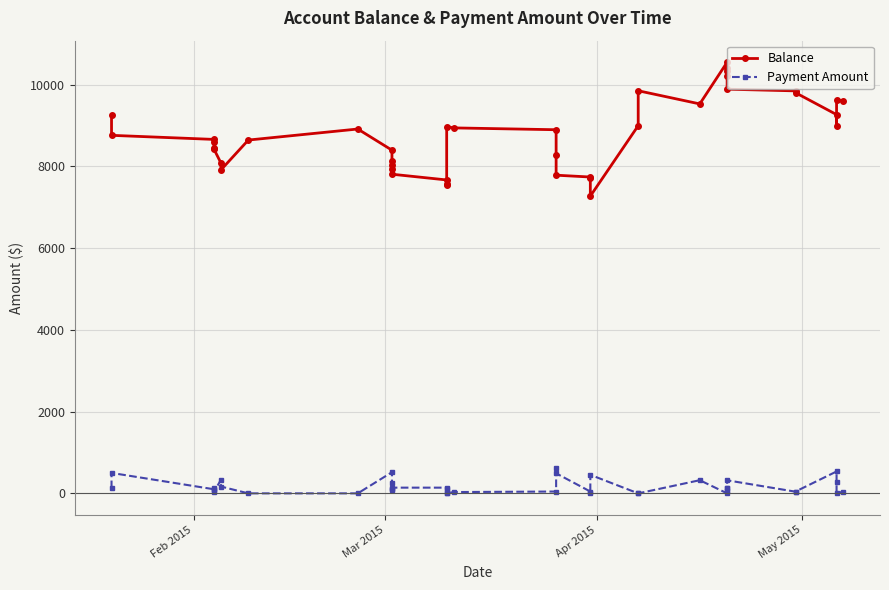

True or false: Payment Amount and Balance intersect in this chart.

False